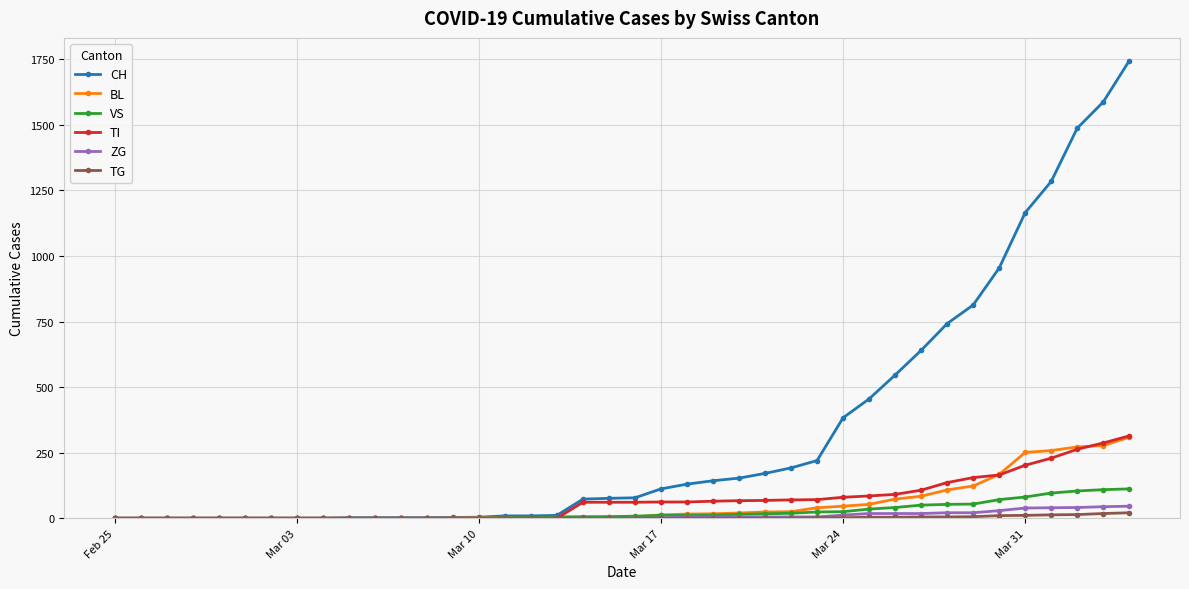

How many series are shown in this chart?

6